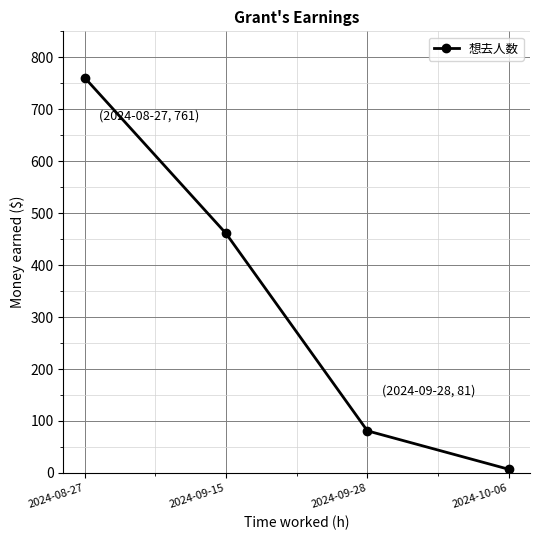

List the labels in order of value, smallest first.

2024-10-06, 2024-09-28, 2024-09-15, 2024-08-27